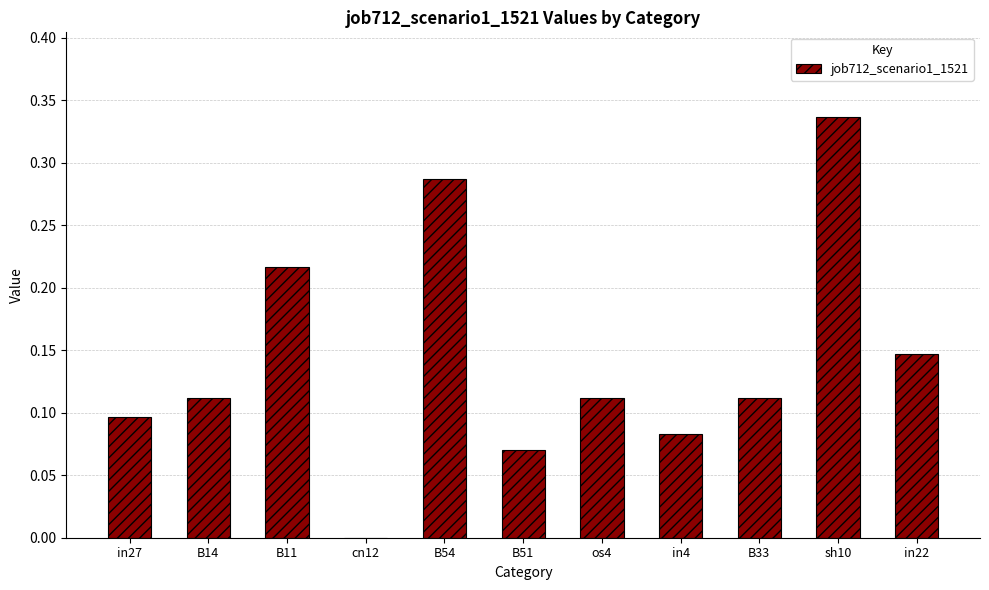

What is the sum of all values?

1.6